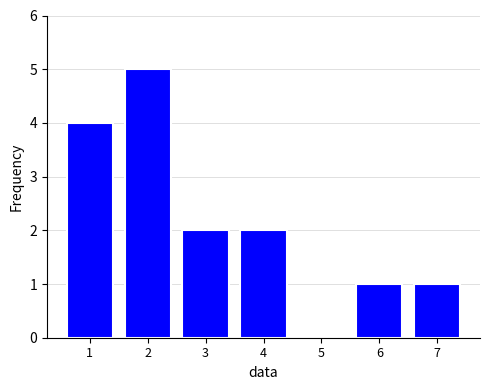

Reading left to right, extract all data points from this chart.

1=4	2=5	3=2	4=2	5=0	6=1	7=1